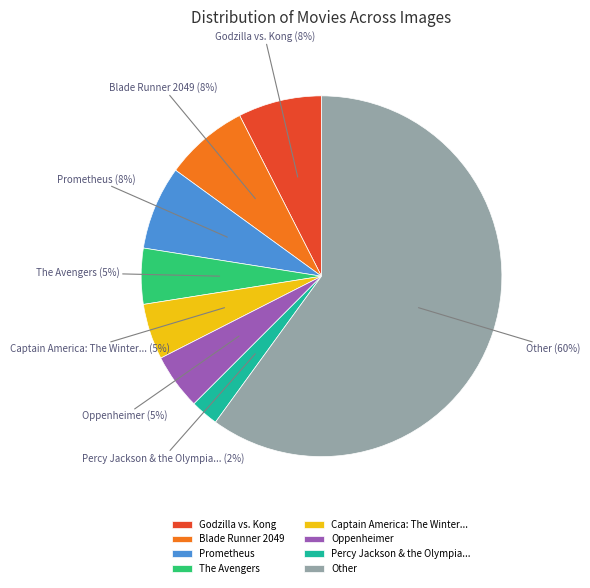

Combined, do Prometheus and Captain America: The Winter... account for over 50%?

No